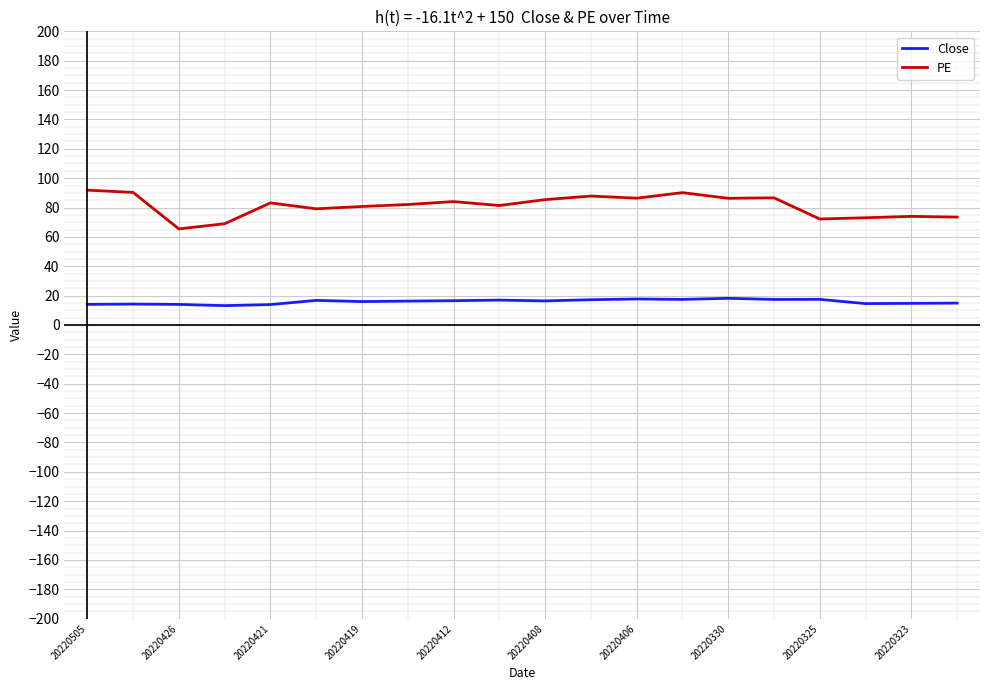

Which series has the largest total across all categories?

PE